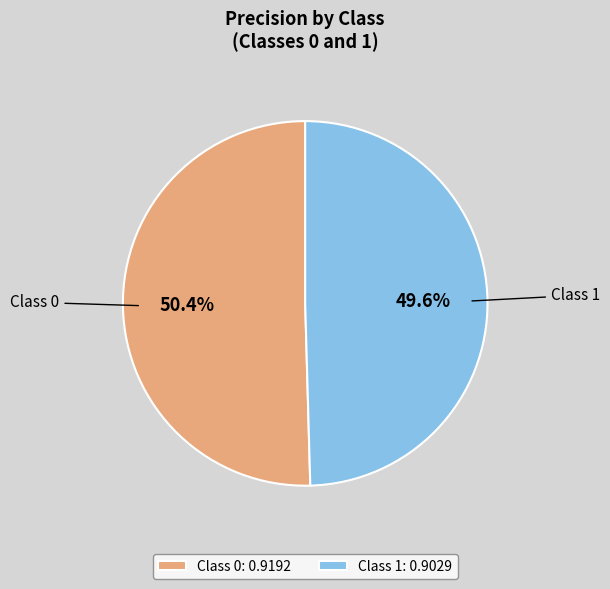

How many segments does this pie chart have?

2